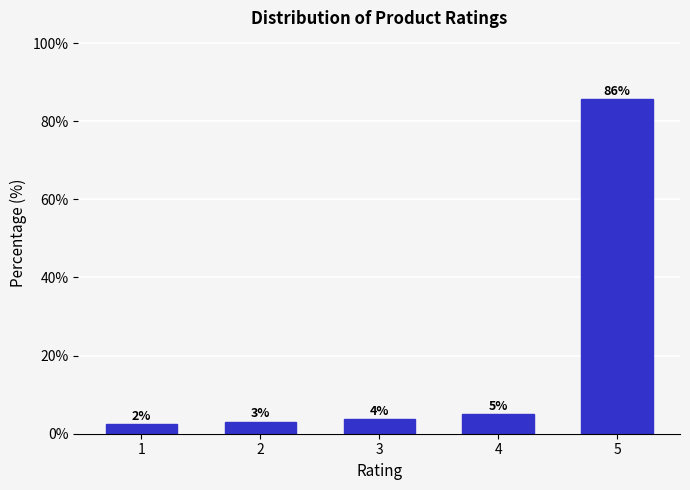

Are the bars horizontal?

No